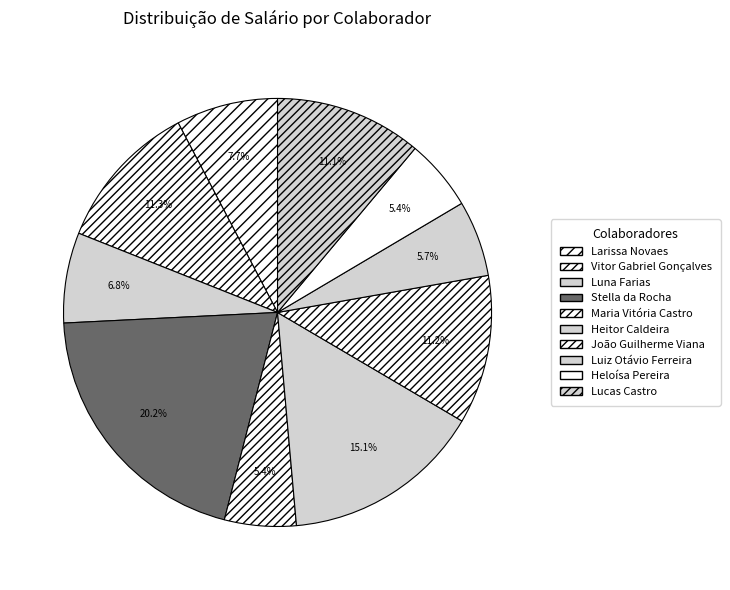

Is Luna Farias the majority of the pie?

No